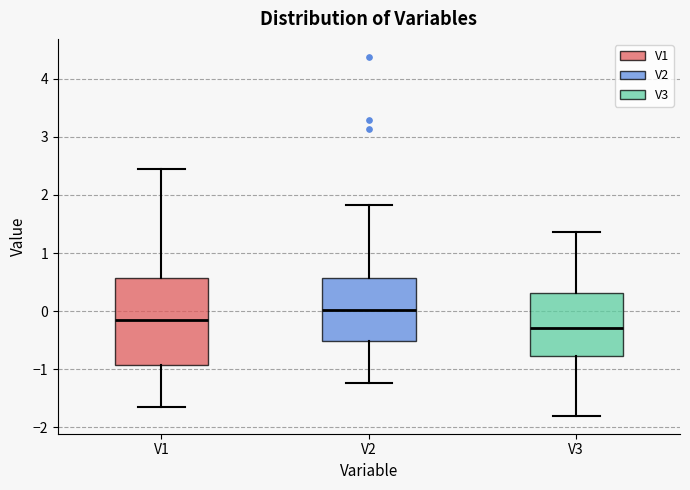

Reading left to right, transcribe this box plot: for each box, give where its median line is, the range the box spans, and where its two whiskers end, as read against the y-axis. The values are not printed on the chart, so give them approximately, as read against the axis.

V1: median -0.2, box -0.9 to 0.6, whiskers -1.7 to 2.4
V2: median 0.0, box -0.5 to 0.6, whiskers -1.2 to 1.8
V3: median -0.3, box -0.8 to 0.3, whiskers -1.8 to 1.4